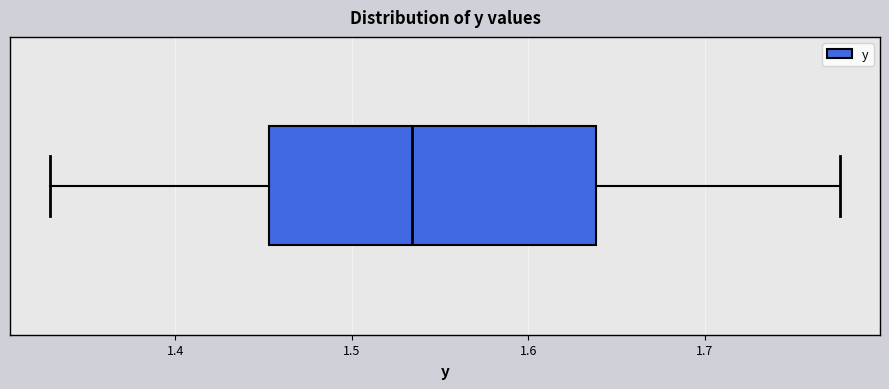

Where is the left edge of the box on the x-axis? The values are not printed on the chart, so give them approximately, as read against the axis.

1.45